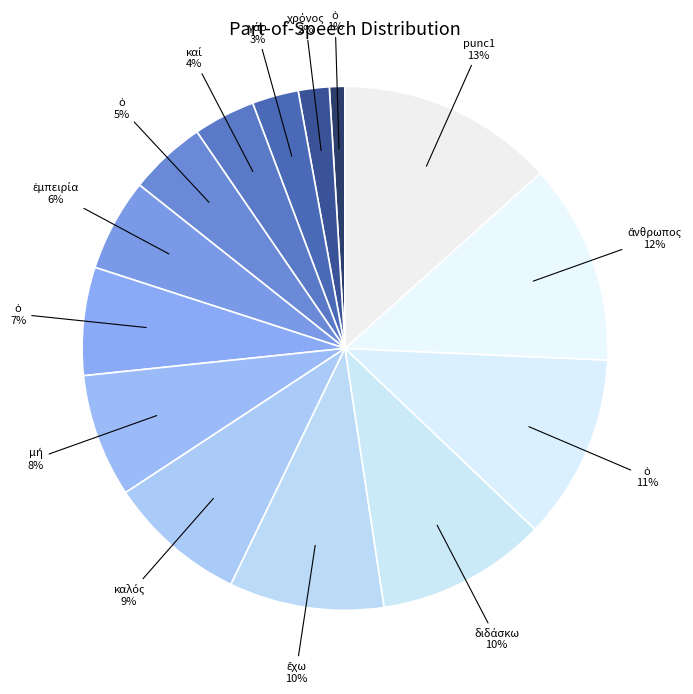

How many slices are in this pie chart?

14